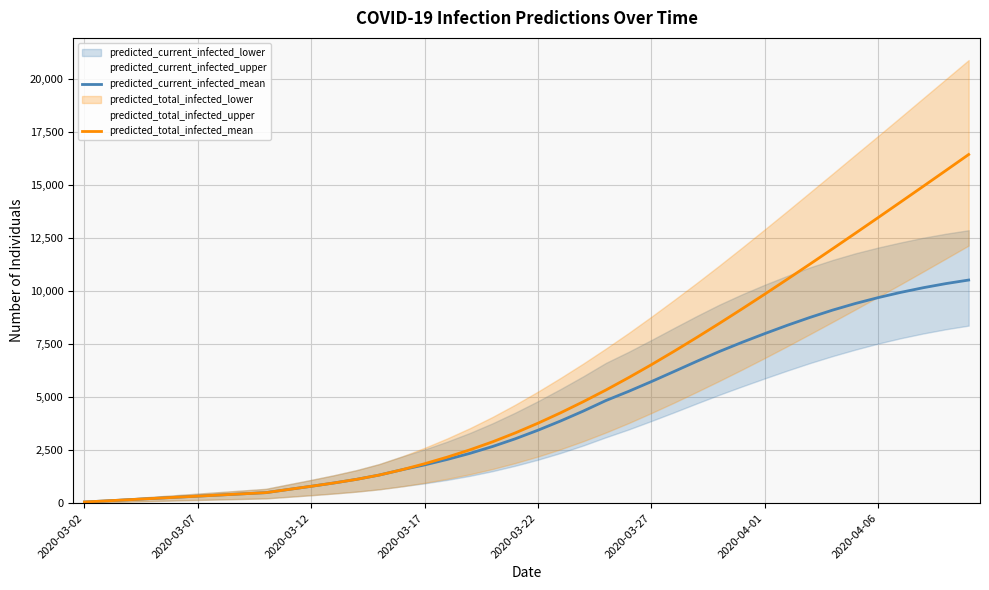

Rank the series by their maximum value, from highest to lowest.

predicted_total_infected_mean, predicted_current_infected_mean